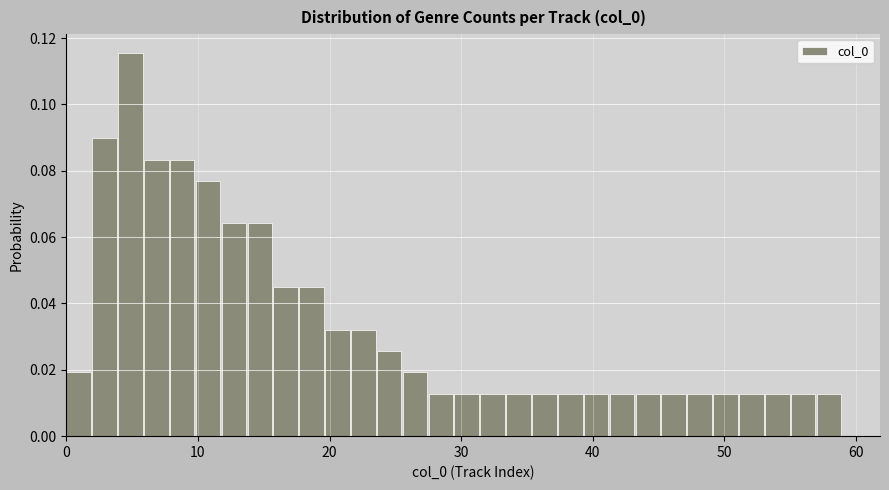

Read against the x-axis, roughly where is the centre of the tallest bar?

5